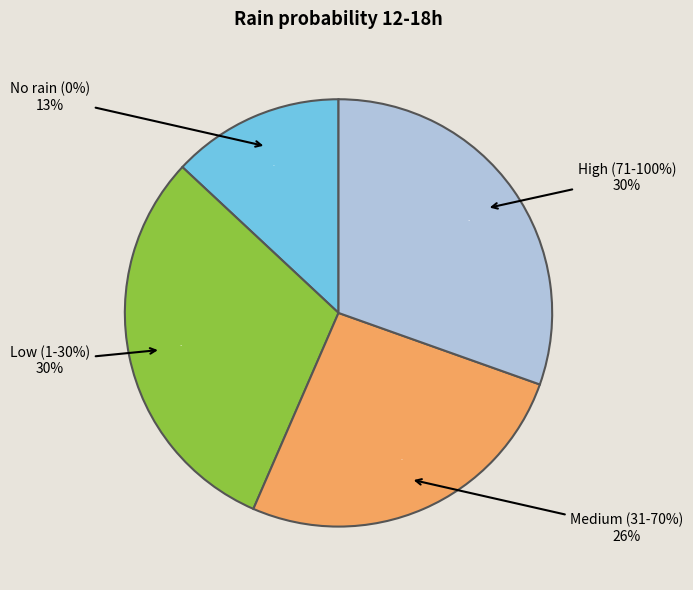

Is 2023-10-04 the majority of the pie?

No